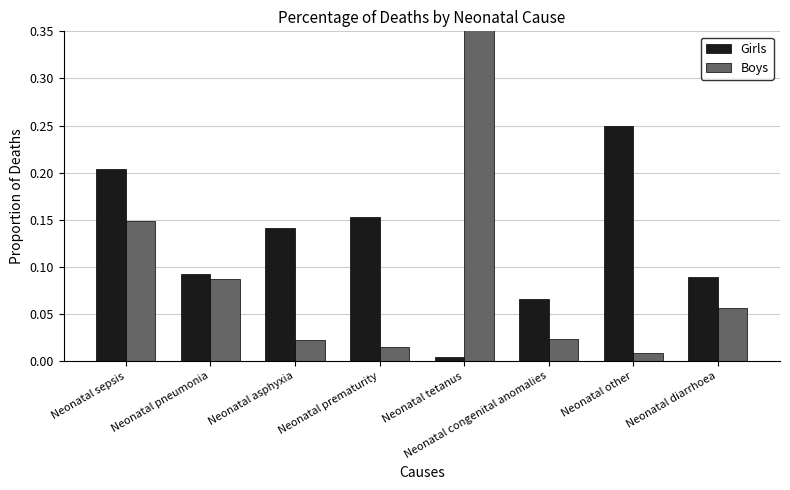

Which series has the largest range (max minus min)?

Boys